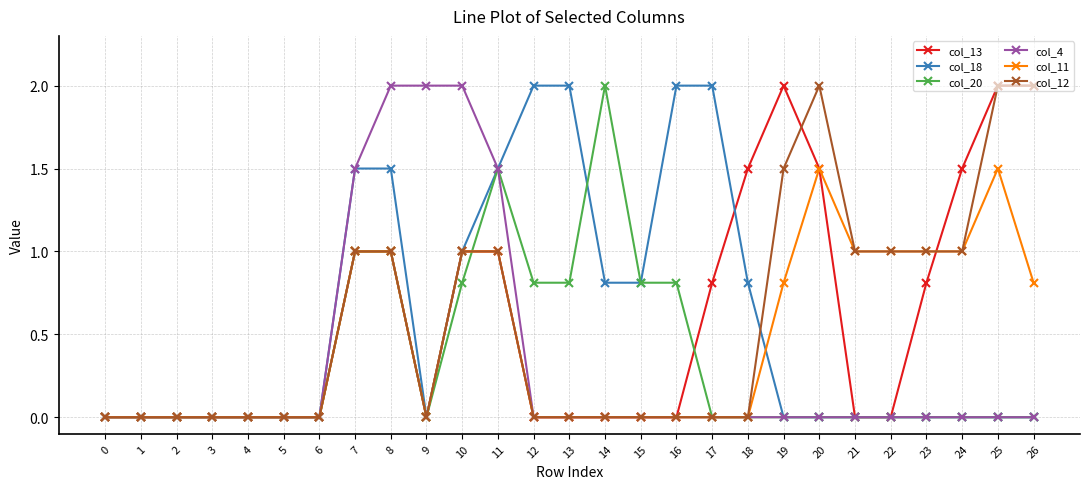

Reading left to right, list all the values displayed in this chart.

col_13: 0=0.0	1=0.0	2=0.0	3=0.0	4=0.0	5=0.0	6=0.0	7=1.0	8=1.0	9=0.0	10=1.0	11=1.0	12=0.0	13=0.0	14=0.0	15=0.0	16=0.0	17=0.8	18=1.5	19=2.0	20=1.5	21=0.0	22=0.0	23=0.8	24=1.5	25=2.0	26=2.0
col_18: 0=0.0	1=0.0	2=0.0	3=0.0	4=0.0	5=0.0	6=0.0	7=1.5	8=1.5	9=0.0	10=1.0	11=1.5	12=2.0	13=2.0	14=0.8	15=0.8	16=2.0	17=2.0	18=0.8	19=0.0	20=0.0	21=0.0	22=0.0	23=0.0	24=0.0	25=0.0	26=0.0
col_20: 0=0.0	1=0.0	2=0.0	3=0.0	4=0.0	5=0.0	6=0.0	7=1.0	8=1.0	9=0.0	10=0.8	11=1.5	12=0.8	13=0.8	14=2.0	15=0.8	16=0.8	17=0.0	18=0.0	19=0.0	20=0.0	21=0.0	22=0.0	23=0.0	24=0.0	25=0.0	26=0.0
col_4: 0=0.0	1=0.0	2=0.0	3=0.0	4=0.0	5=0.0	6=0.0	7=1.5	8=2.0	9=2.0	10=2.0	11=1.5	12=0.0	13=0.0	14=0.0	15=0.0	16=0.0	17=0.0	18=0.0	19=0.0	20=0.0	21=0.0	22=0.0	23=0.0	24=0.0	25=0.0	26=0.0
col_11: 0=0.0	1=0.0	2=0.0	3=0.0	4=0.0	5=0.0	6=0.0	7=1.0	8=1.0	9=0.0	10=1.0	11=1.0	12=0.0	13=0.0	14=0.0	15=0.0	16=0.0	17=0.0	18=0.0	19=0.8	20=1.5	21=1.0	22=1.0	23=1.0	24=1.0	25=1.5	26=0.8
col_12: 0=0.0	1=0.0	2=0.0	3=0.0	4=0.0	5=0.0	6=0.0	7=1.0	8=1.0	9=0.0	10=1.0	11=1.0	12=0.0	13=0.0	14=0.0	15=0.0	16=0.0	17=0.0	18=0.0	19=1.5	20=2.0	21=1.0	22=1.0	23=1.0	24=1.0	25=2.0	26=2.0